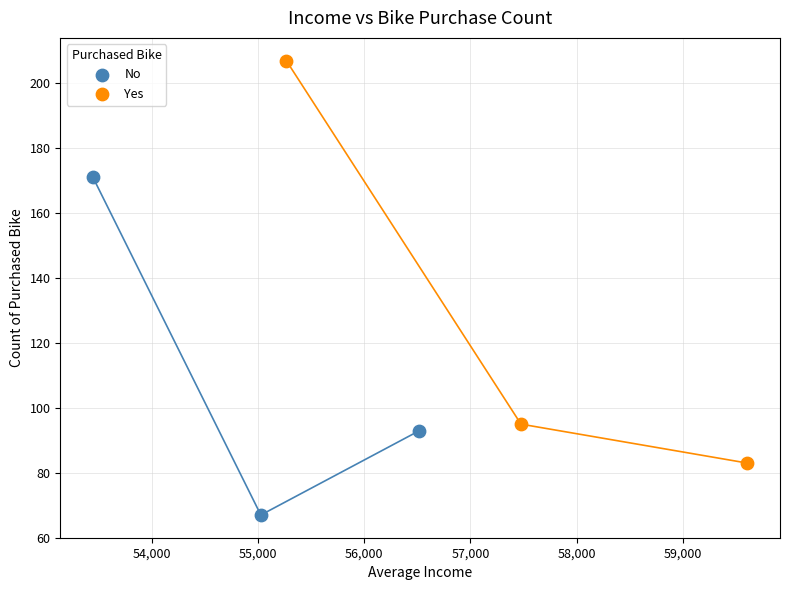

Which series contains the highest Y value?

Yes